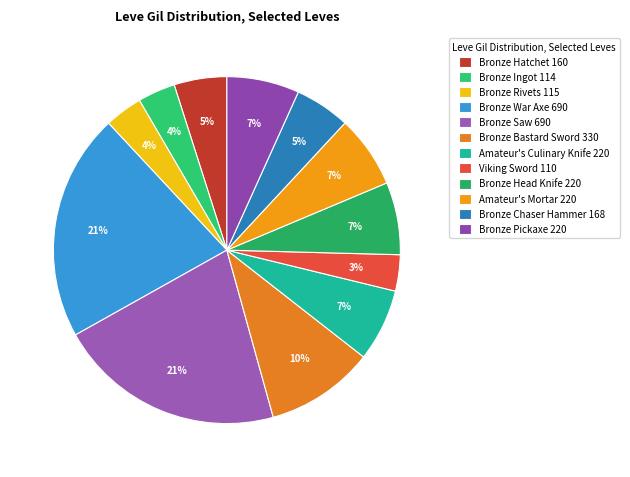

To the nearest percent, what portion does Bronze Ingot represent?

4%